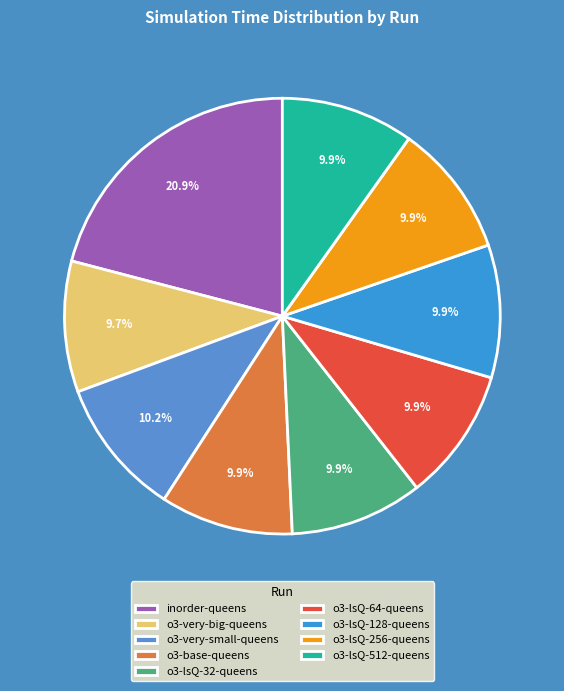

Is it true that o3-lsQ-128-queens is 19% of the pie?

False